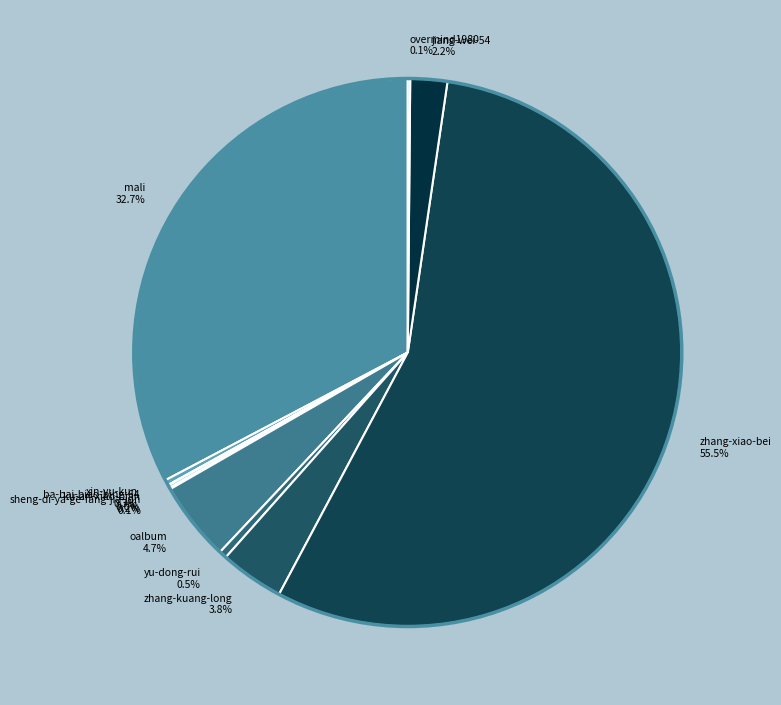

Is the sum of xin-yu-kun and yu-dong-rui greater than half?

No